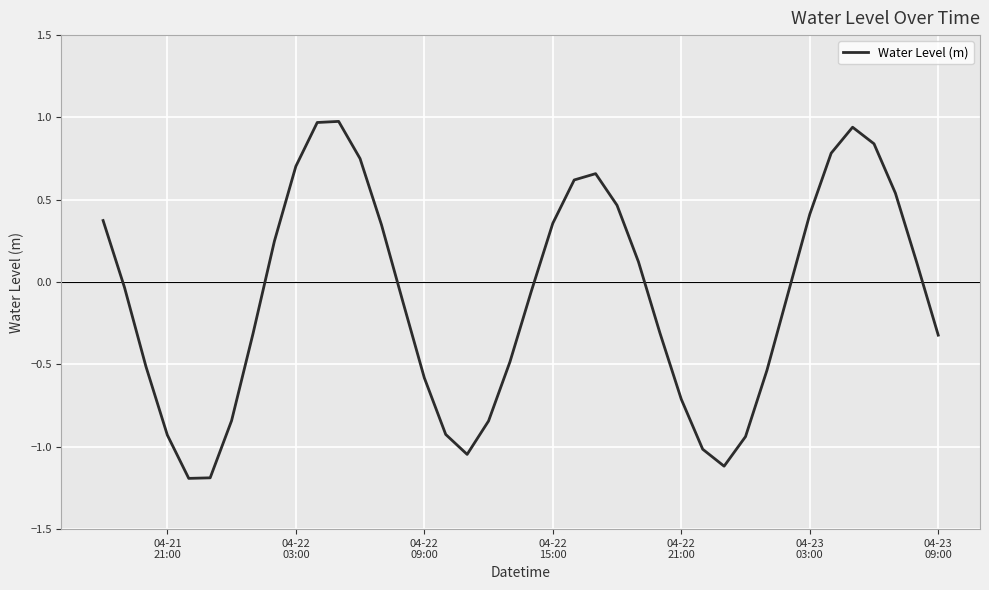

Count the number of categories in the chart.

40